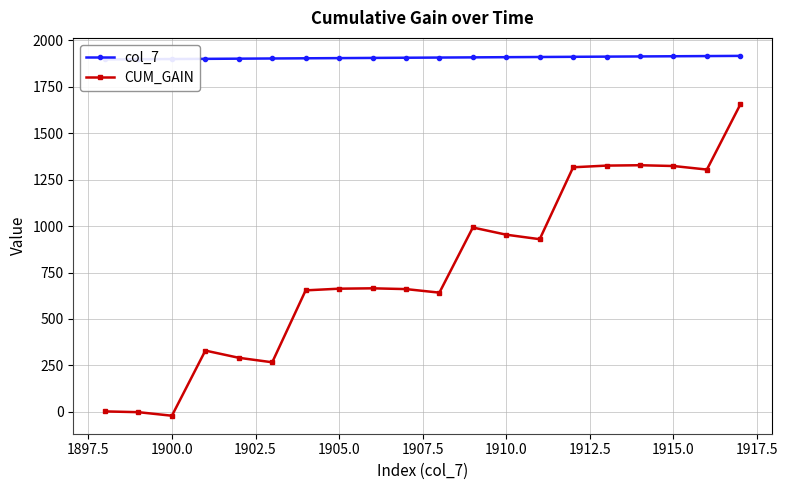

What is the difference between the maximum and minimum values in the col_7 series?

19.0